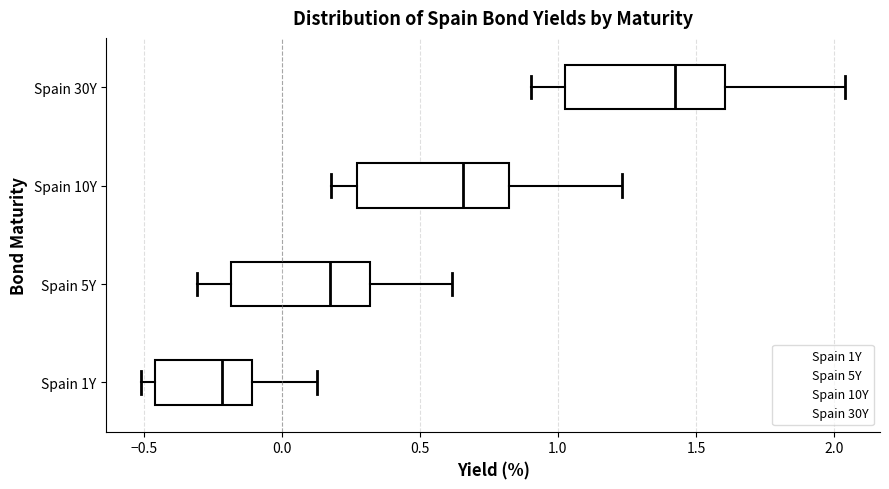

Where does the right whisker of the box for Spain 10Y end on the x-axis? The values are not printed on the chart, so give them approximately, as read against the axis.

1.25